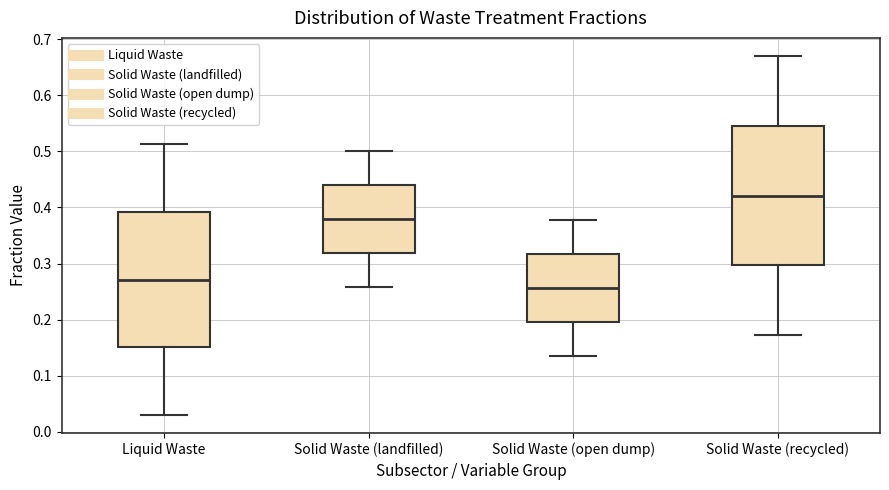

Reading left to right, transcribe this box plot: for each box, give where its median line is, the range the box spans, and where its two whiskers end, as read against the y-axis. The values are not printed on the chart, so give them approximately, as read against the axis.

Liquid Waste: median 0.27, box 0.15 to 0.39, whiskers 0.03 to 0.51
Solid Waste (landfilled): median 0.38, box 0.32 to 0.44, whiskers 0.26 to 0.50
Solid Waste (open dump): median 0.26, box 0.20 to 0.32, whiskers 0.14 to 0.38
Solid Waste (recycled): median 0.42, box 0.30 to 0.55, whiskers 0.17 to 0.67